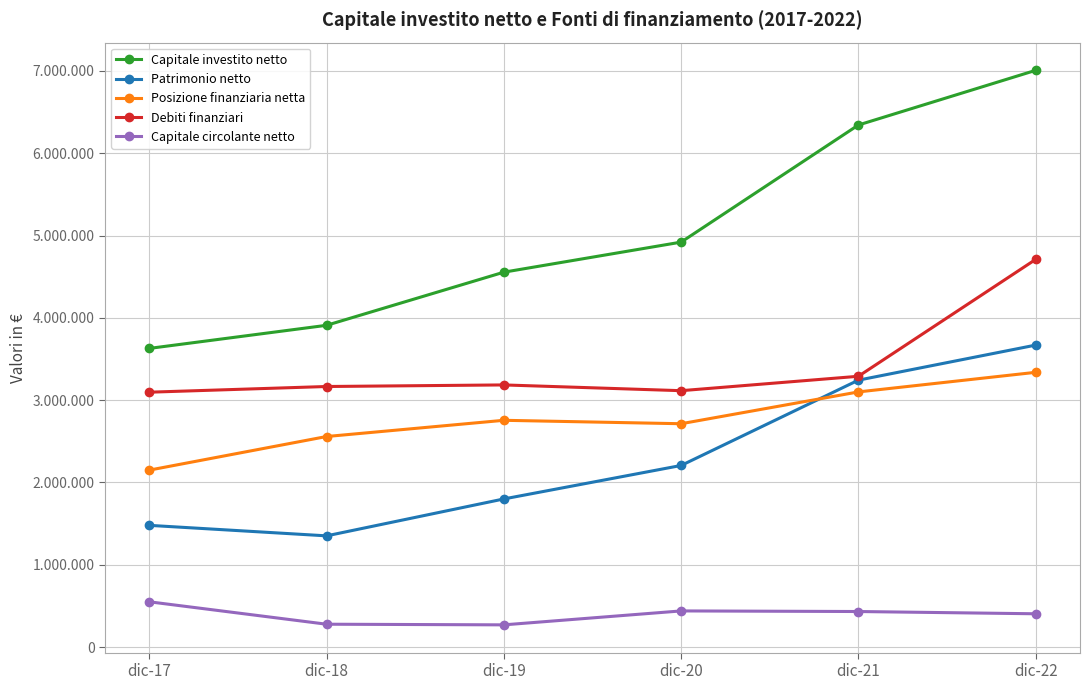

Does the chart have visible grid lines?

Yes